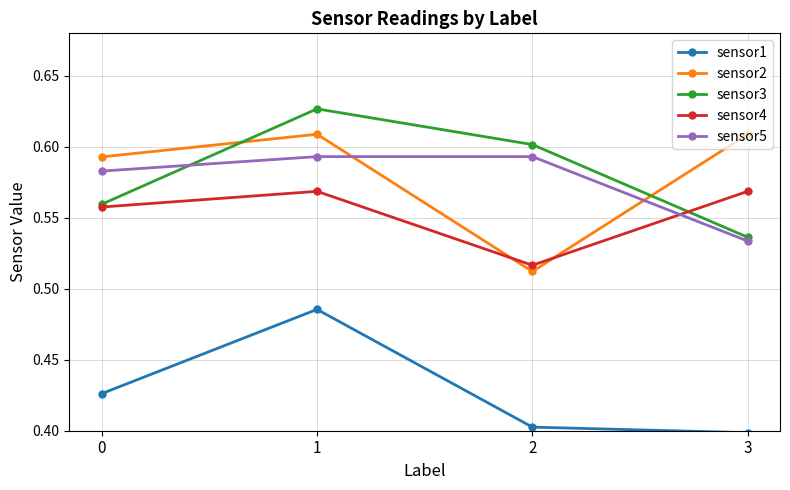

Does the chart have visible grid lines?

Yes